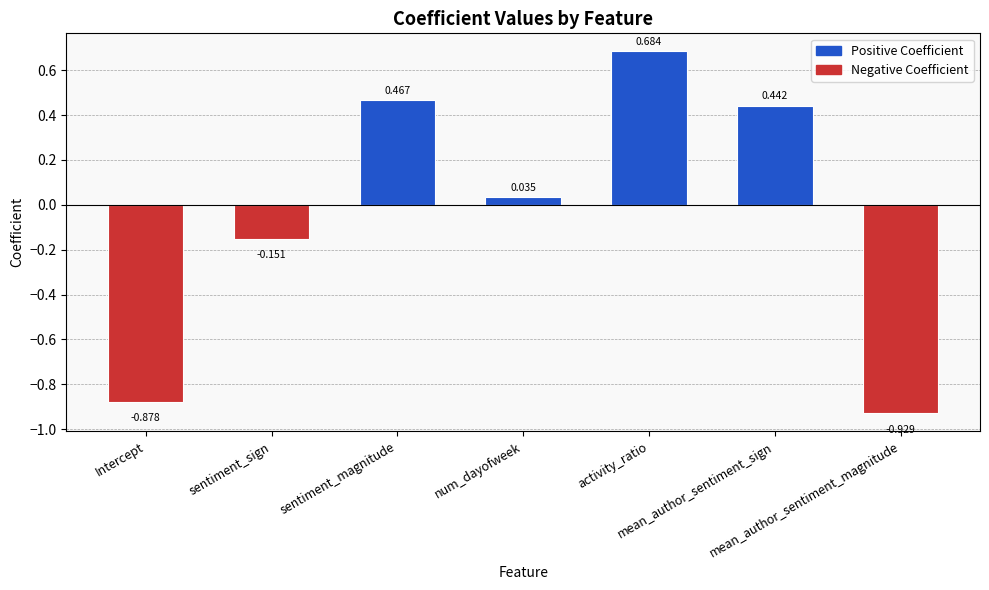

At which label is the value closest to 0?

num_dayofweek